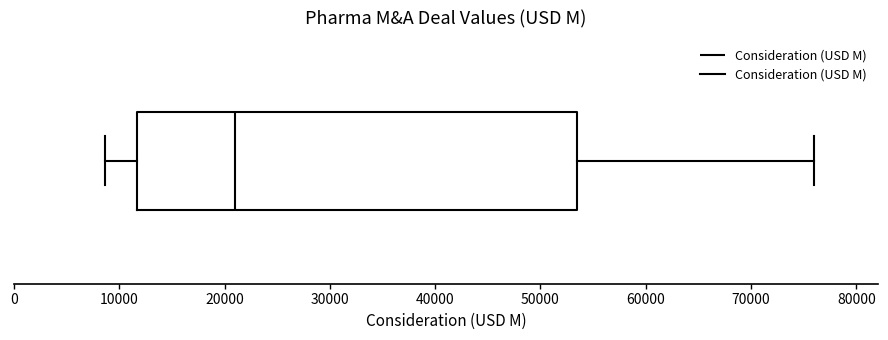

Read this box plot against the x-axis: the position of the median line, the range covered by the box, and the ends of both whiskers. The values are not printed on the chart, so give them approximately, as read against the axis.

median 21000, box 12000 to 54000, whiskers 9000 to 76000